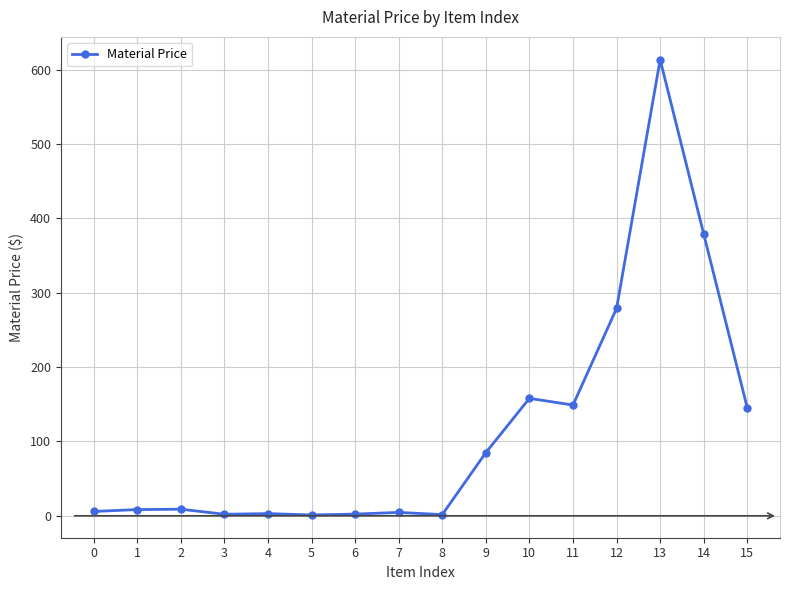

Which has a higher value, 14 or 6?

14